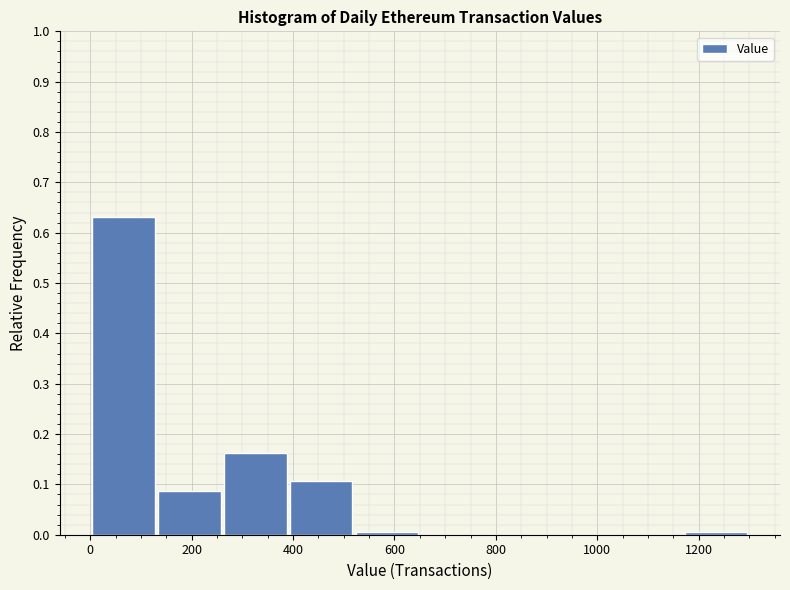

How tall is the bar that spans 400 to 520 on the x-axis? Neither the bar edges nor the heights are printed on the chart, so give them approximately, as read against the axes.

0.11